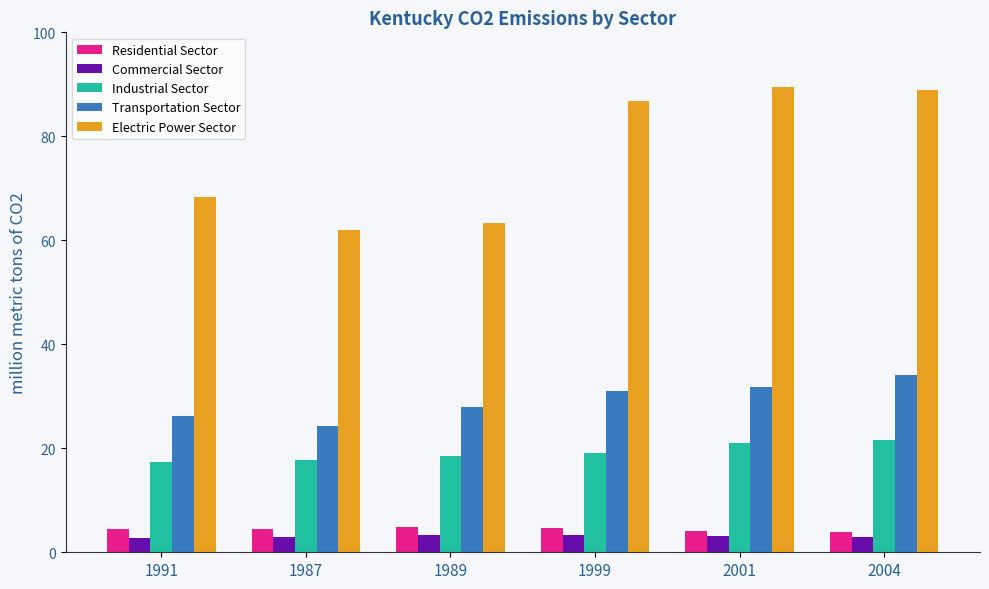

Which series has the widest spread of values?

Electric Power Sector